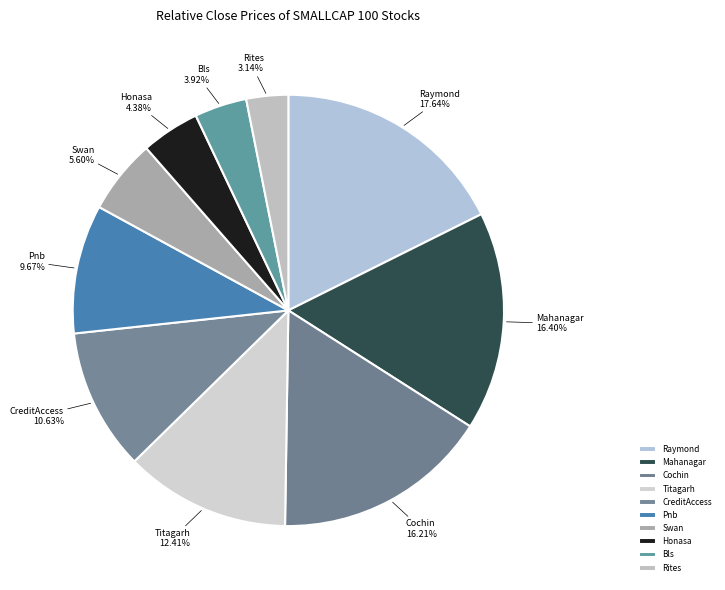

Does any single category account for the majority?

No